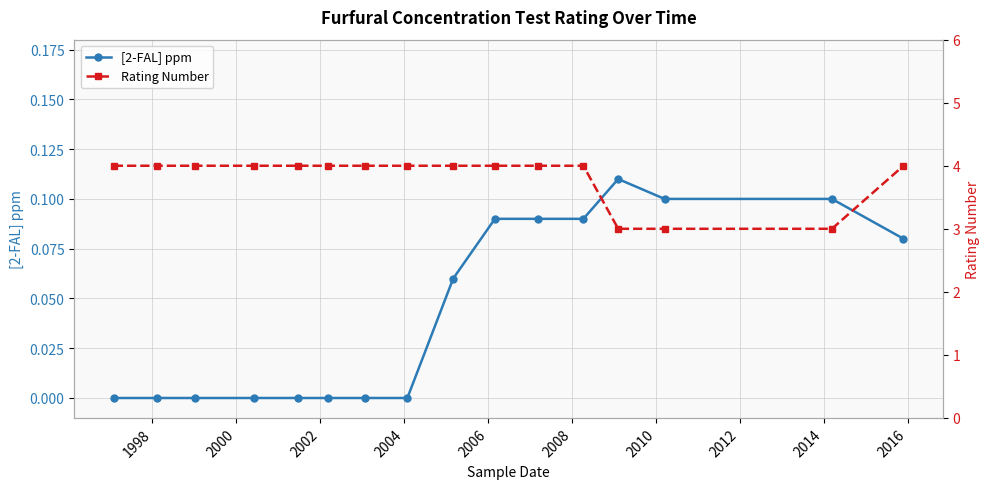

The Rating Number series shows 5.8 at 1998. True or false?

False